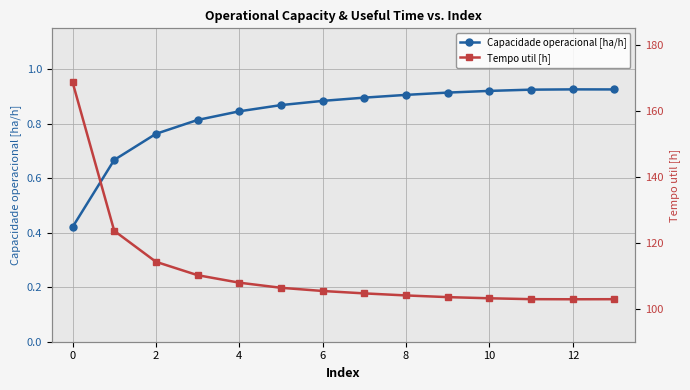

List the series in order of their overall mean, highest first.

Tempo util [h], Capacidade operacional [ha/h]